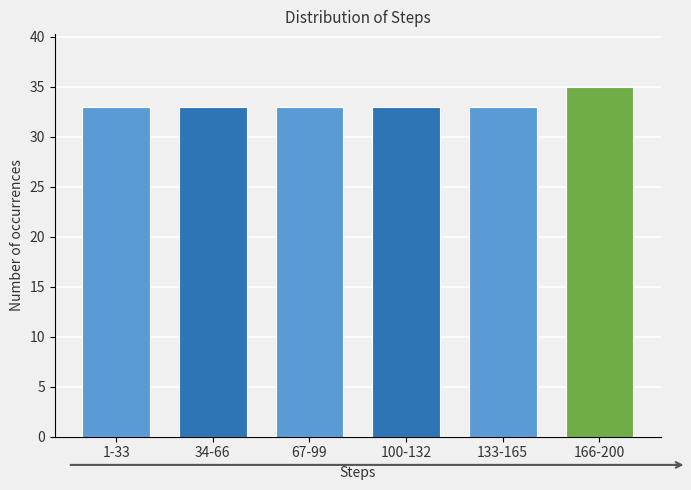

Reading left to right, extract all data points from this chart.

33	33	33	33	33	35